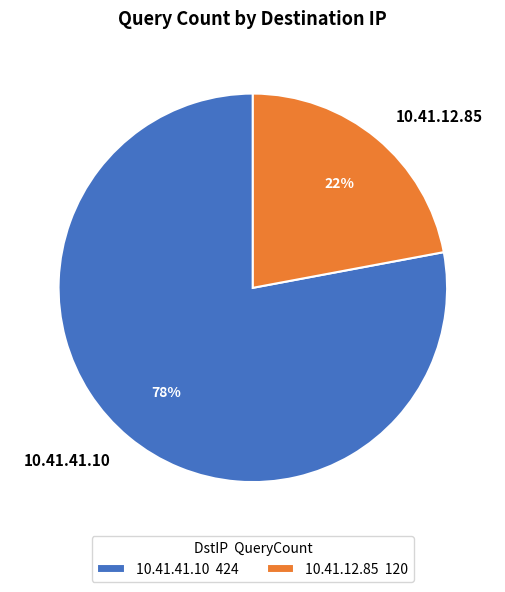

Is there any slice that represents more than half of the pie?

Yes